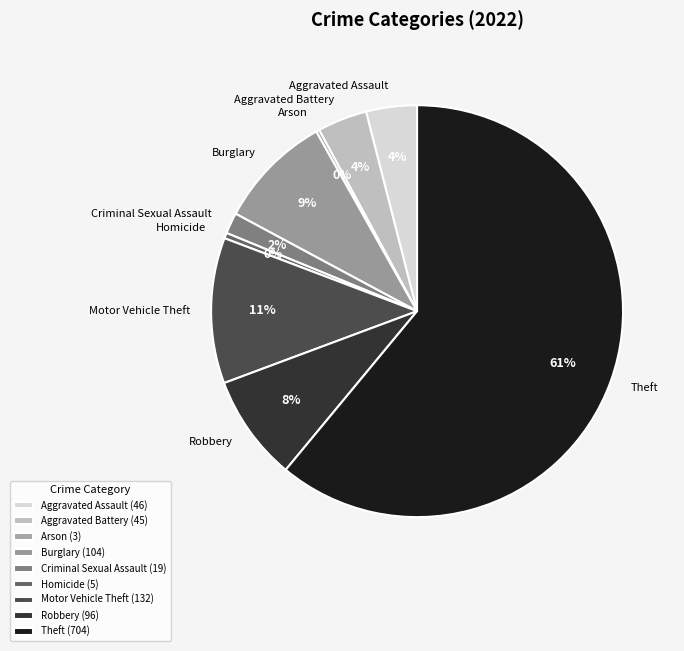

The Criminal Sexual Assault slice represents 2% of the pie. True or false?

True